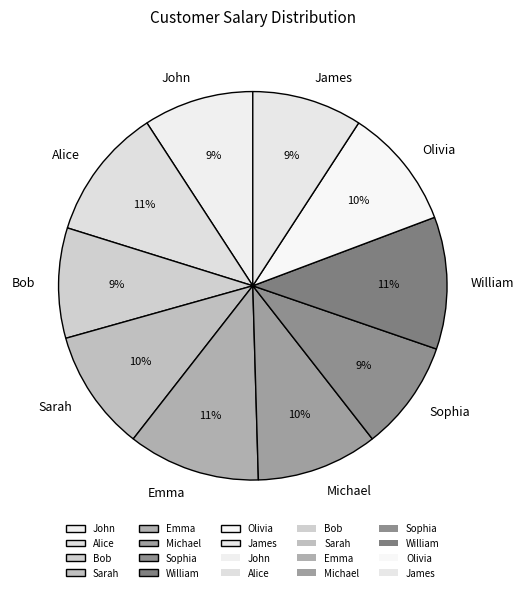

To the nearest percent, what percentage of the pie is Emma?

11%